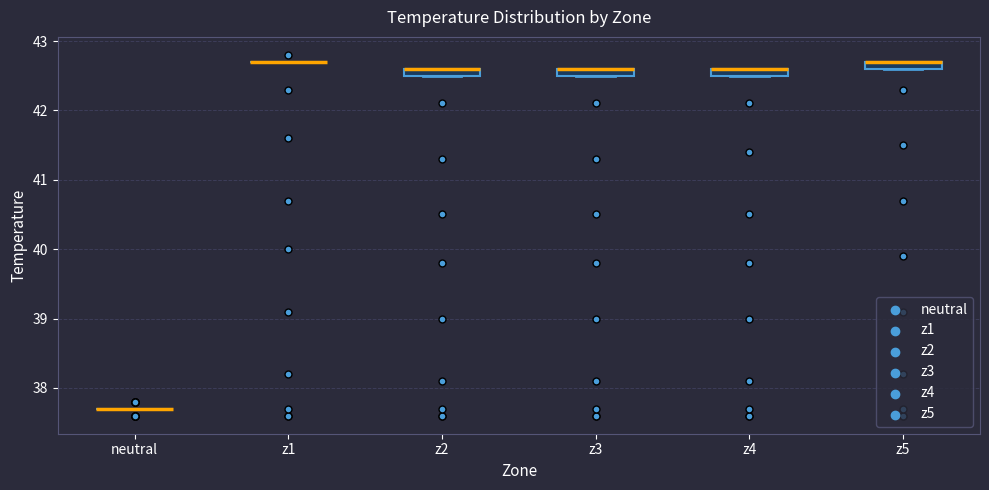

Where is the lower edge of the box for z2 on the y-axis? The values are not printed on the chart, so give them approximately, as read against the axis.

42.5